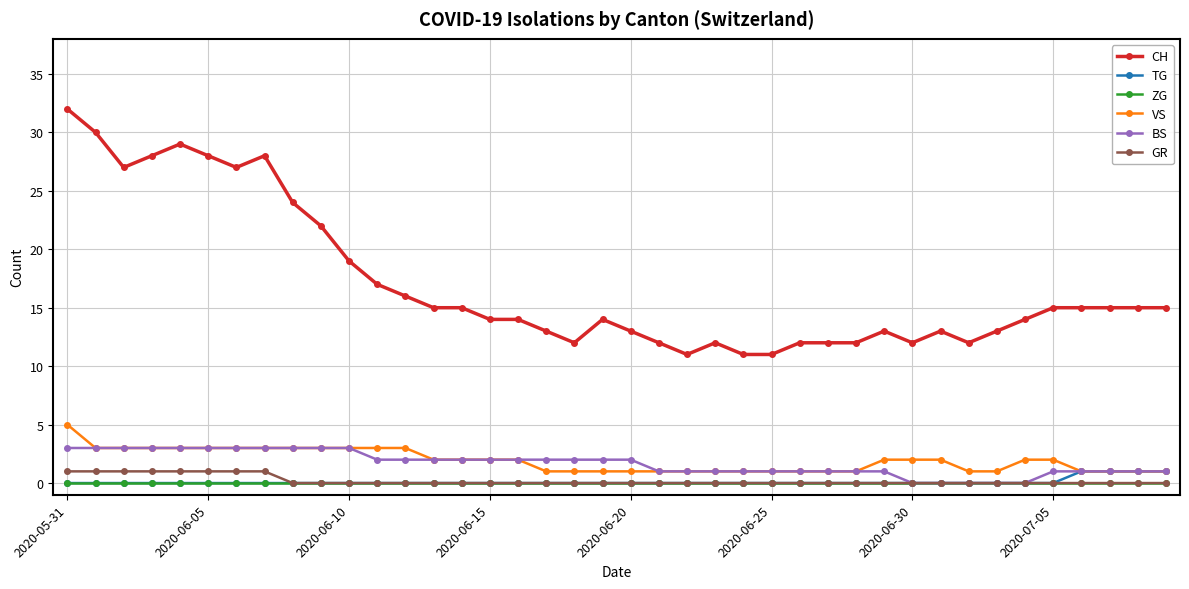

What is the difference between the maximum and minimum values in the VS series?

4